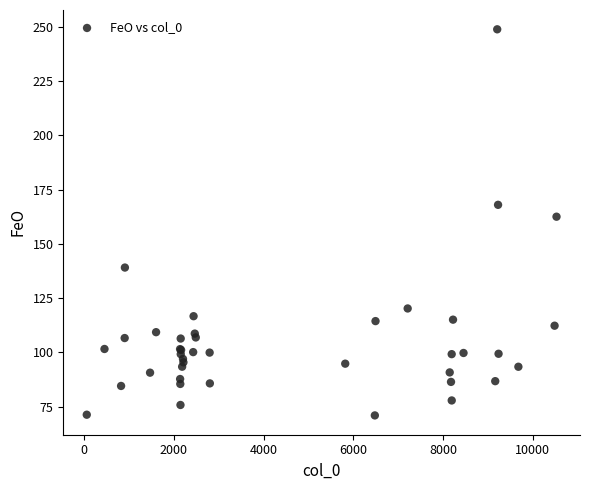

What Y value in the scatter plot is closest to 159?

162.5